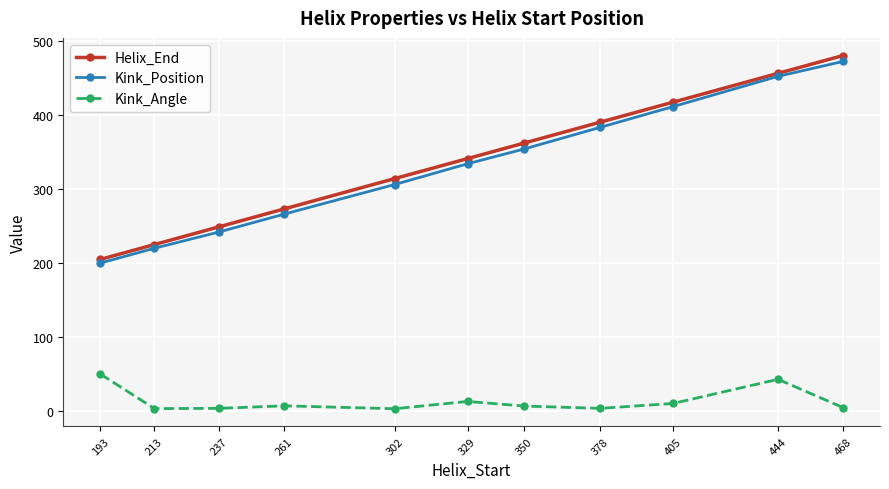

The Helix_End series shows 121.9 at 468. True or false?

False